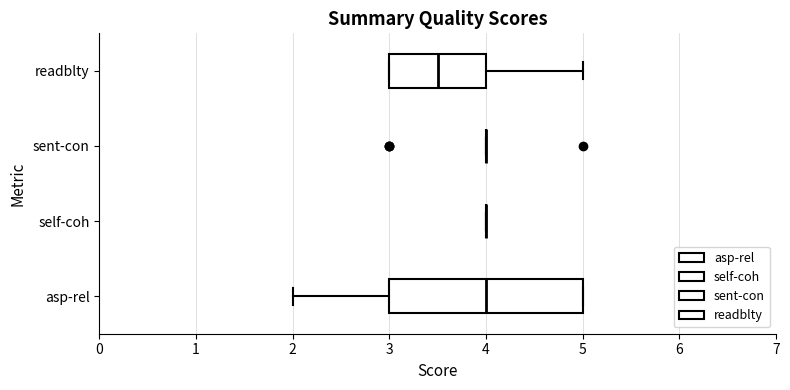

Which box is the widest, from its left edge to its right edge?

asp-rel